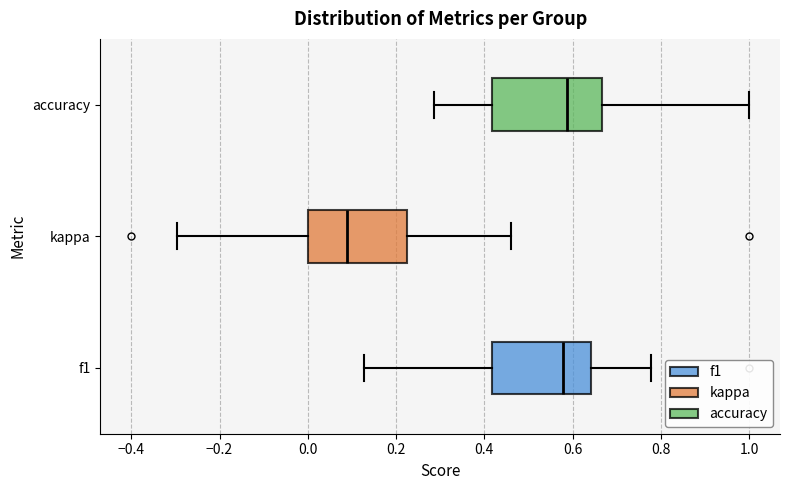

Reading bottom to top, transcribe this box plot: for each box, give where its median line is, the range the box spans, and where its two whiskers end, as read against the x-axis. The values are not printed on the chart, so give them approximately, as read against the axis.

f1: median 0.58, box 0.42 to 0.64, whiskers 0.12 to 0.78
kappa: median 0.08, box 0.00 to 0.22, whiskers -0.30 to 0.46
accuracy: median 0.58, box 0.42 to 0.66, whiskers 0.28 to 1.00